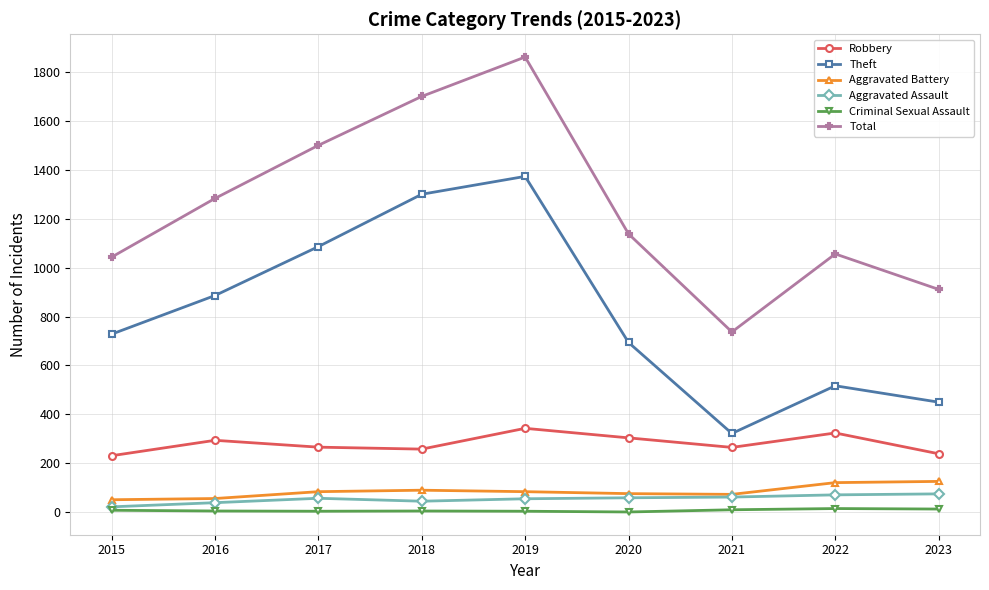

At which category does Theft reach its first local peak?

2019